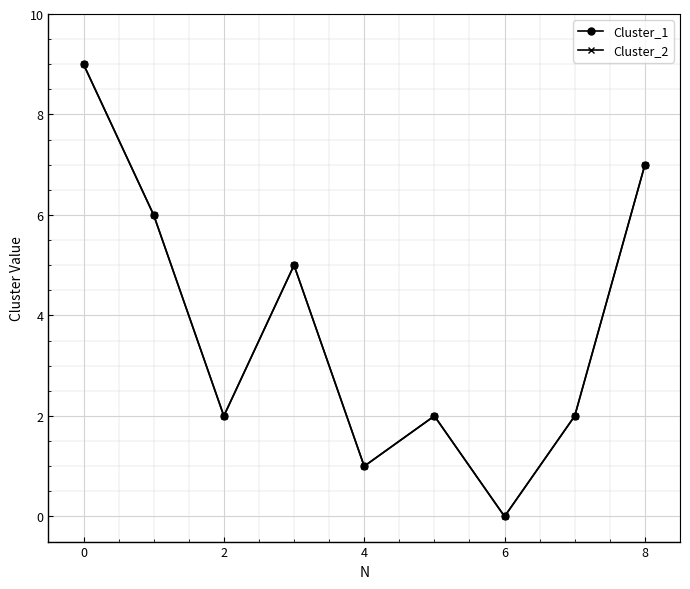

What is the maximum value shown in the chart?

9